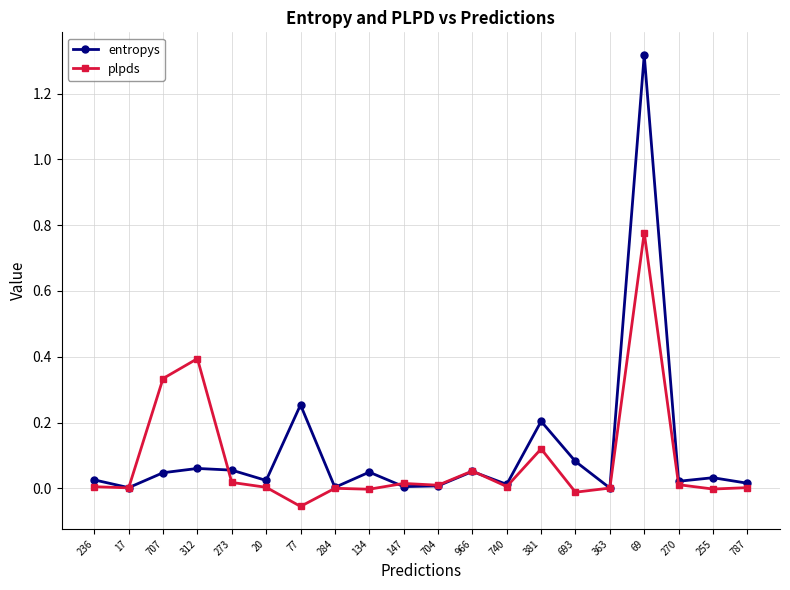

Which category has the lowest value in the plpds series?

77